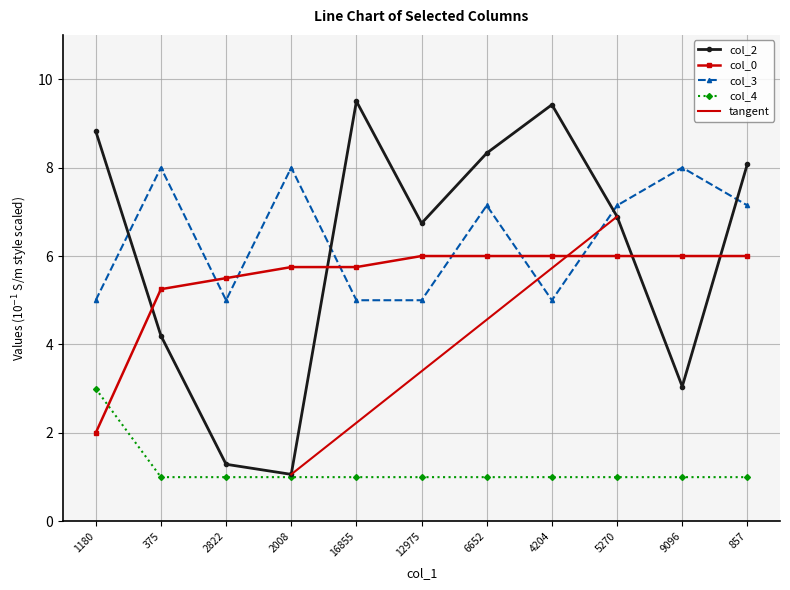

Is the value of col_0 at 2008 greater than the value of col_4 at 12975?

Yes